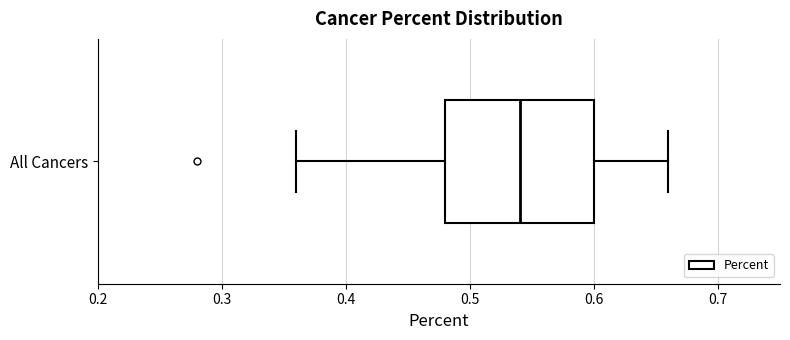

Where does the right whisker of the box for All Cancers end on the x-axis? The values are not printed on the chart, so give them approximately, as read against the axis.

0.66